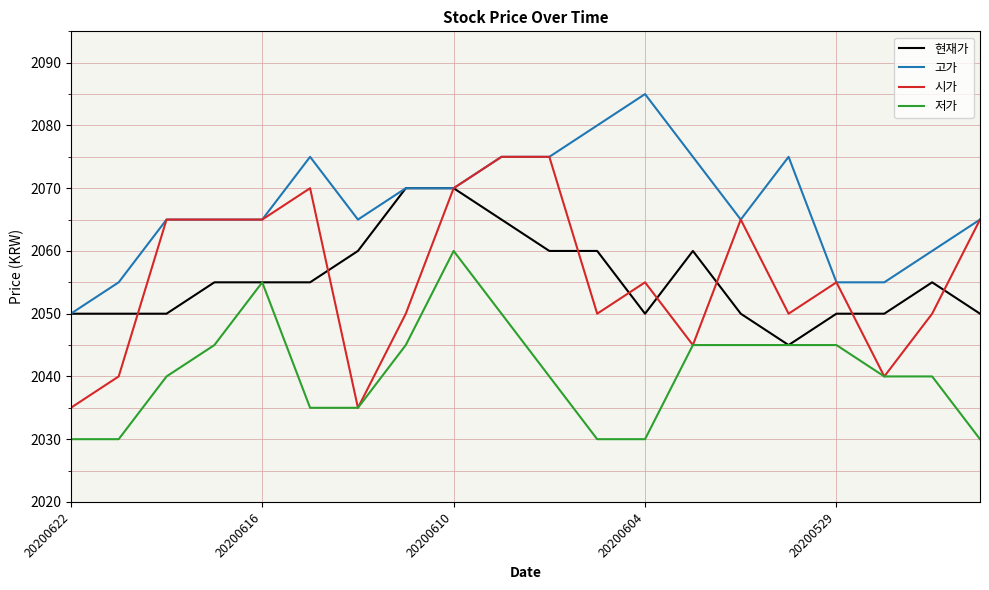

What is the lowest value of the 고가 series?

2050